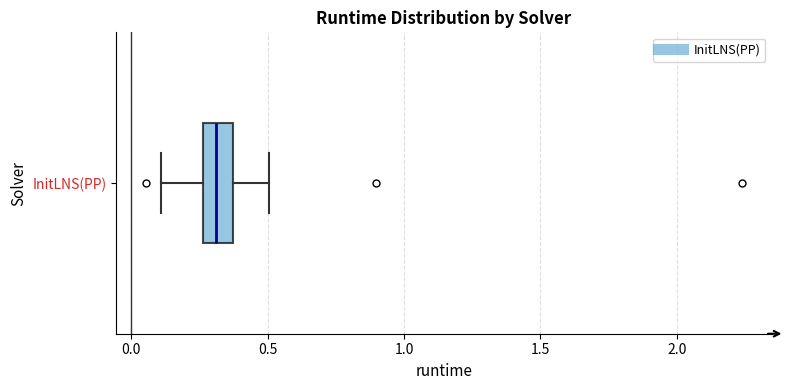

Where does the median line of the box for InitLNS(PP) sit on the x-axis? The values are not printed on the chart, so give them approximately, as read against the axis.

0.30